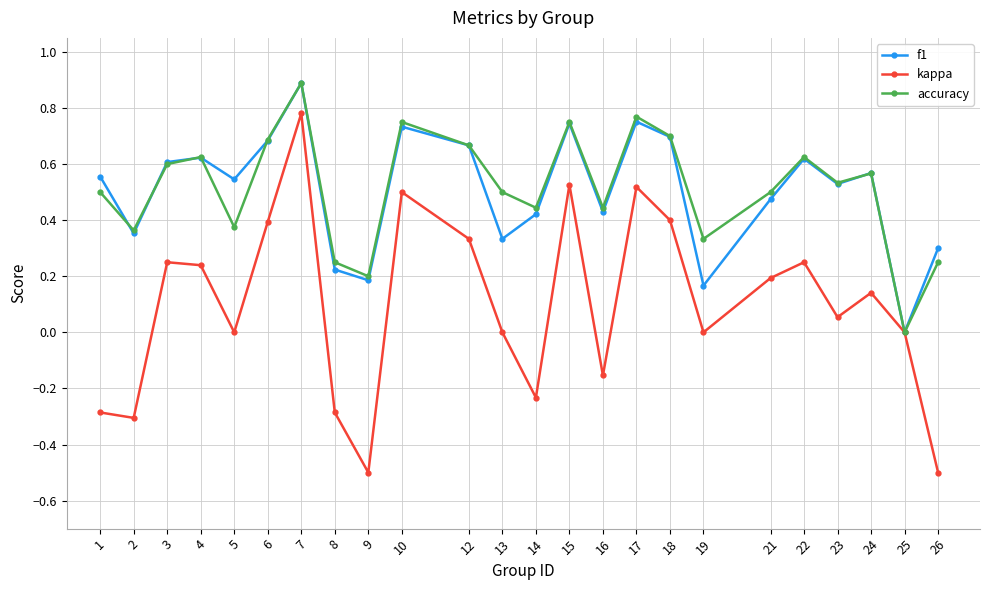

True or false: kappa has more than 0 interior local peaks.

True